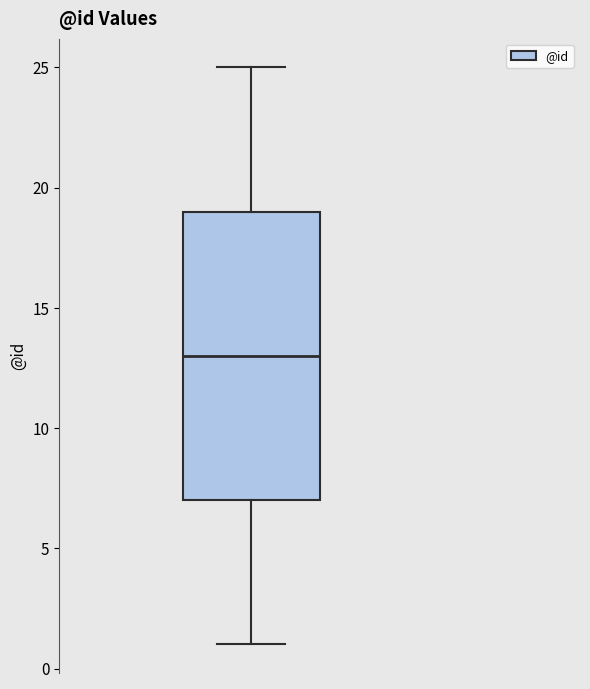

Where does the median line of the box sit on the y-axis? The values are not printed on the chart, so give them approximately, as read against the axis.

13